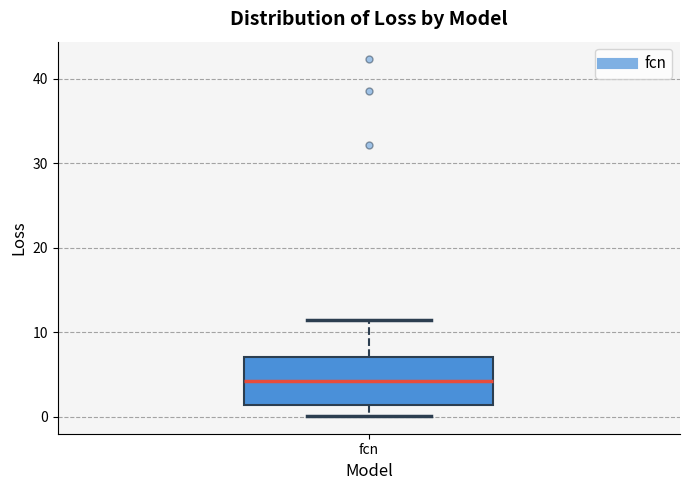

Read this box plot against the y-axis: the position of the median line, the range covered by the box, and the ends of both whiskers. The values are not printed on the chart, so give them approximately, as read against the axis.

median 4, box 1 to 7, whiskers 0 to 11